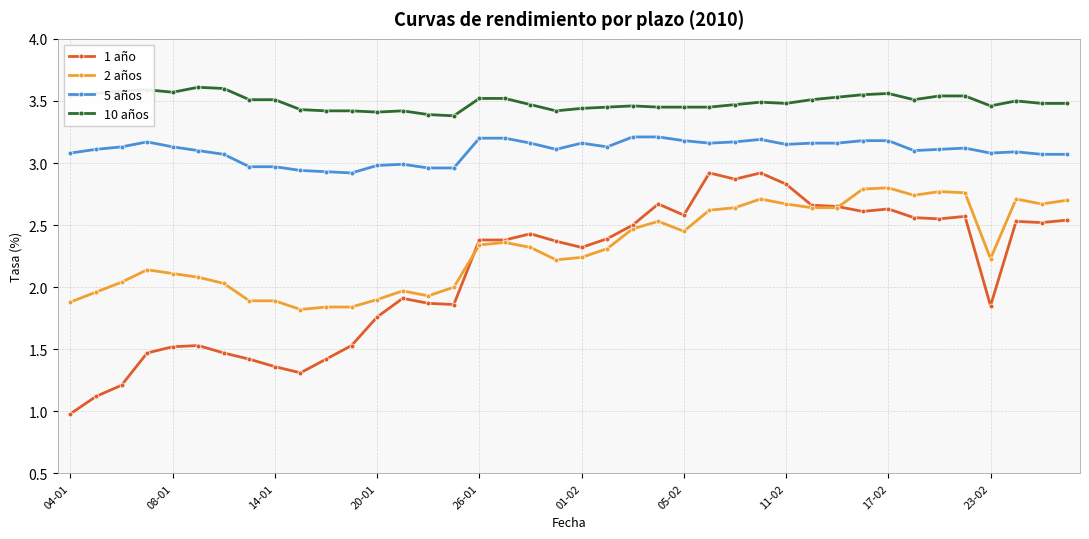

Which series has the widest spread of values?

1 año